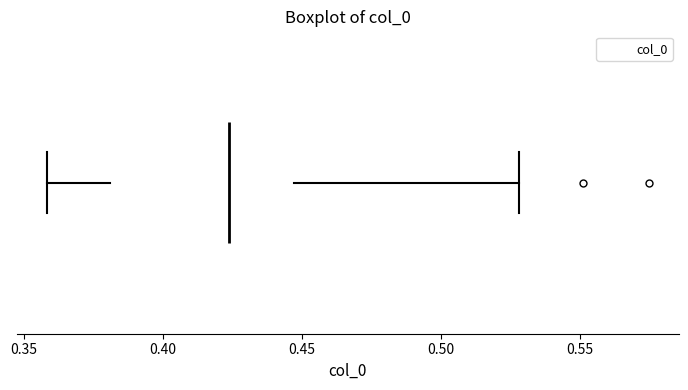

Where is the left edge of the box on the x-axis? The values are not printed on the chart, so give them approximately, as read against the axis.

0.380